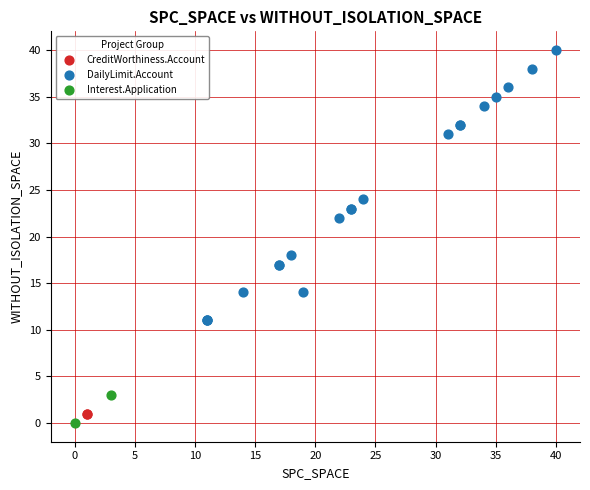

Which series contains the highest Y value?

DailyLimit.Account